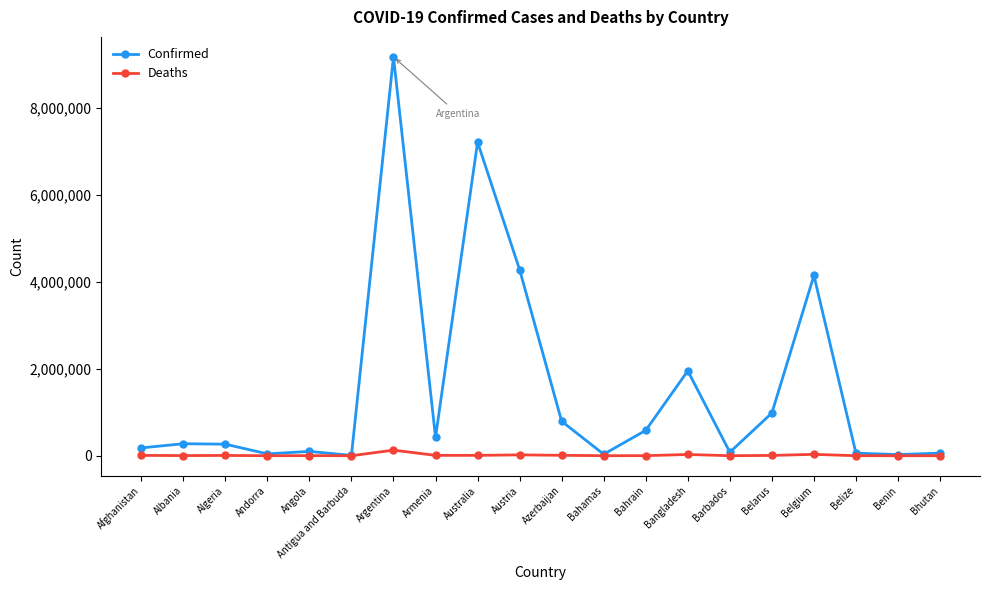

What is the difference between the Confirmed values at Belize and Bangladesh?

1894398